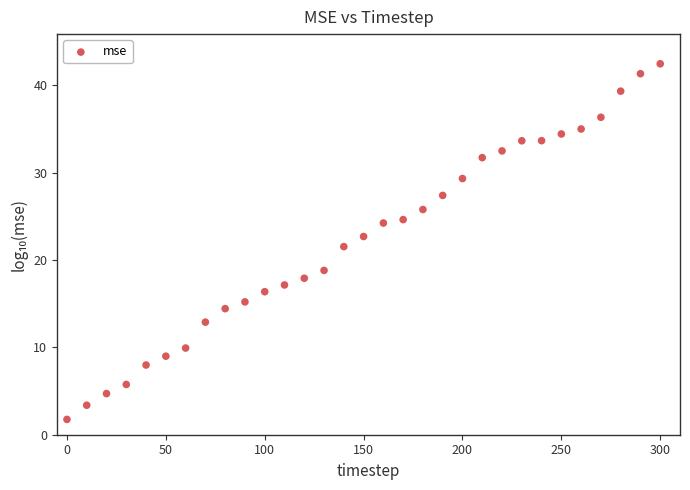

What is the range of X values (max minus min)?

300.0